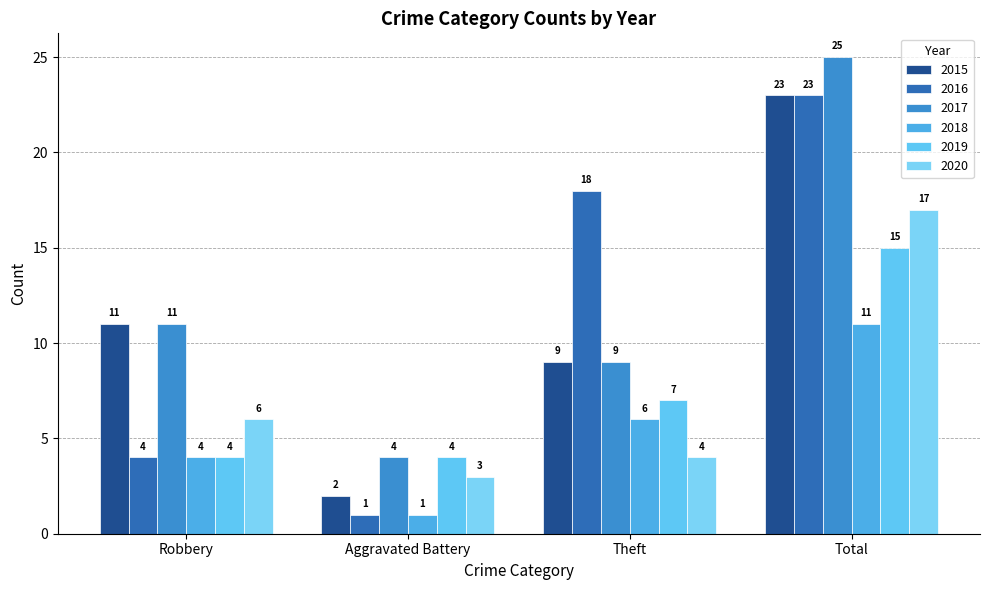

What is the difference between the maximum and minimum values in the 2019 series?

11